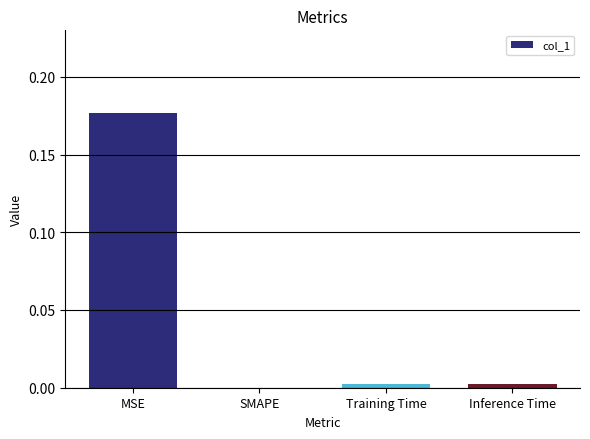

Between Inference Time and SMAPE, which is larger?

Inference Time